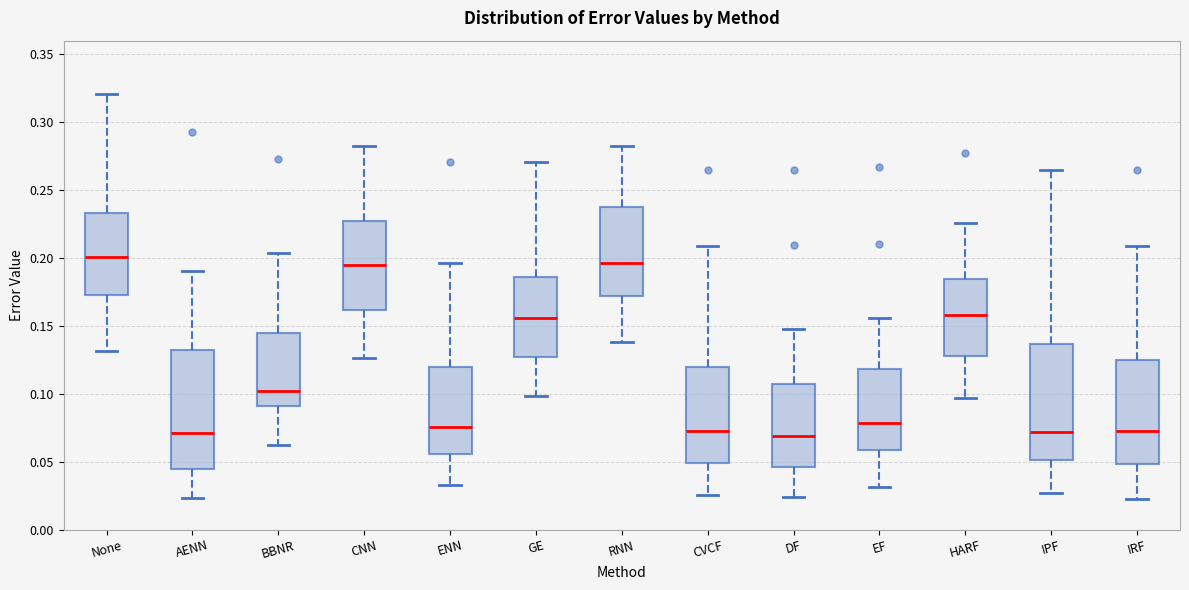

Reading left to right, read every box against the y-axis: the position of its median line, the range the box covers, and the ends of its whiskers. The values are not printed on the chart, so give them approximately, as read against the axis.

None: median 0.200, box 0.175 to 0.235, whiskers 0.130 to 0.320
AENN: median 0.070, box 0.045 to 0.135, whiskers 0.025 to 0.190
BBNR: median 0.100, box 0.090 to 0.145, whiskers 0.060 to 0.205
CNN: median 0.195, box 0.160 to 0.230, whiskers 0.125 to 0.280
ENN: median 0.075, box 0.055 to 0.120, whiskers 0.035 to 0.195
GE: median 0.155, box 0.125 to 0.185, whiskers 0.100 to 0.270
RNN: median 0.195, box 0.170 to 0.240, whiskers 0.140 to 0.280
CVCF: median 0.075, box 0.050 to 0.120, whiskers 0.025 to 0.210
DF: median 0.070, box 0.045 to 0.105, whiskers 0.025 to 0.145
EF: median 0.080, box 0.060 to 0.120, whiskers 0.030 to 0.155
HARF: median 0.160, box 0.130 to 0.185, whiskers 0.095 to 0.225
IPF: median 0.070, box 0.050 to 0.135, whiskers 0.025 to 0.265
IRF: median 0.075, box 0.050 to 0.125, whiskers 0.020 to 0.210